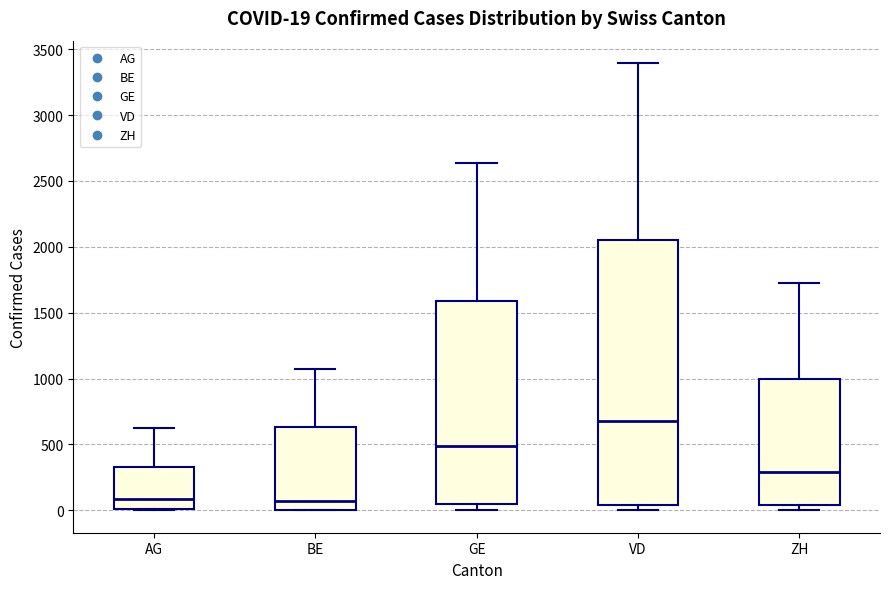

Which box is the tallest, from its lower edge to its upper edge?

VD